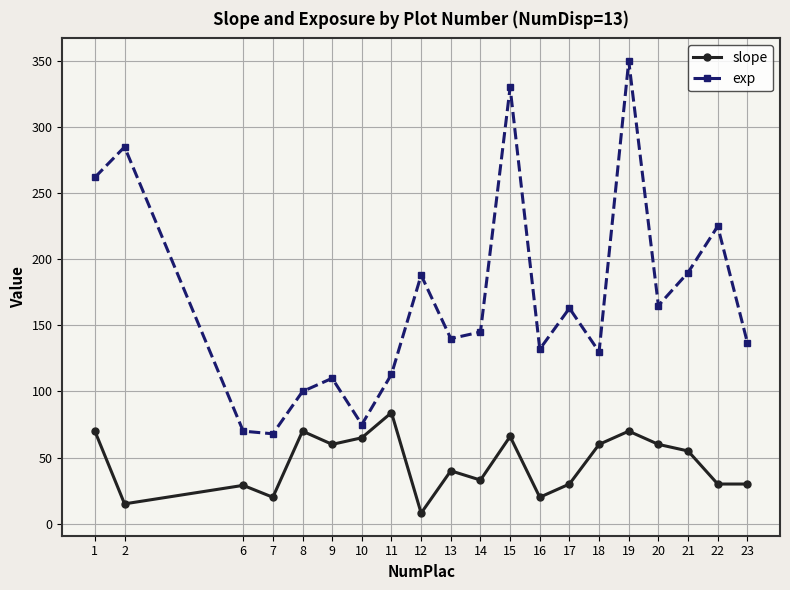

In exp, how many points are lower than both neighbors (excluding endpoints)?

6